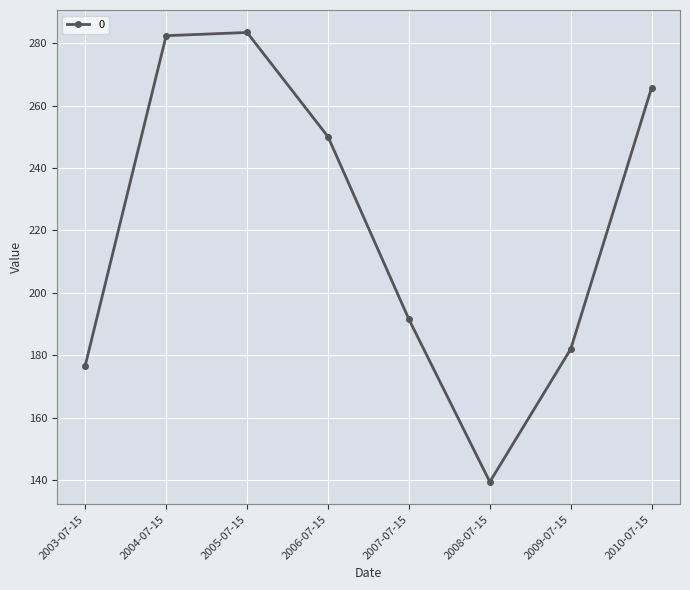

What is the change in value from 2004-07-15 to 2009-07-15?

-100.4